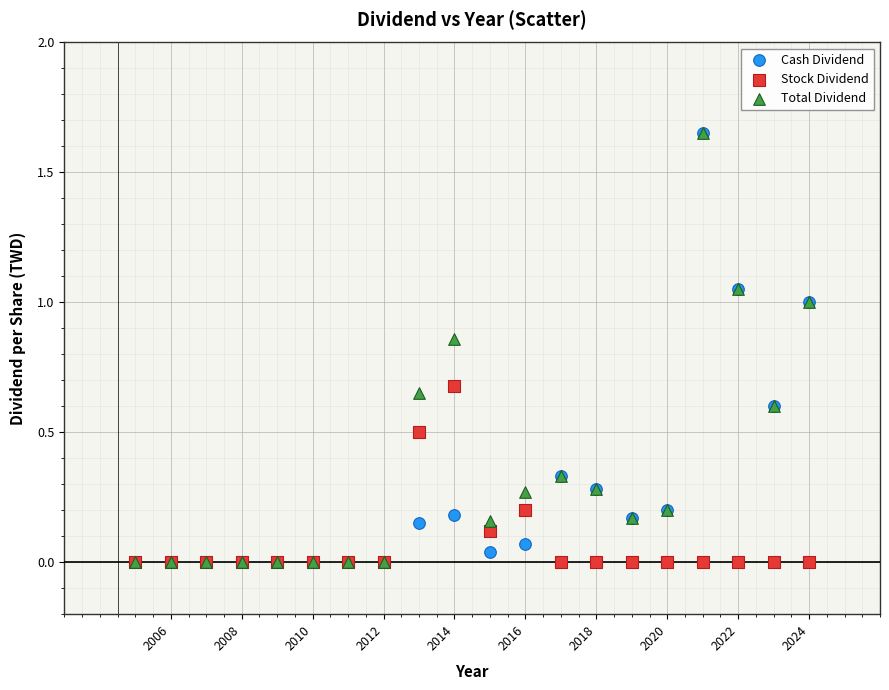

What are all the series names shown in the legend?

Cash Dividend, Stock Dividend, Total Dividend